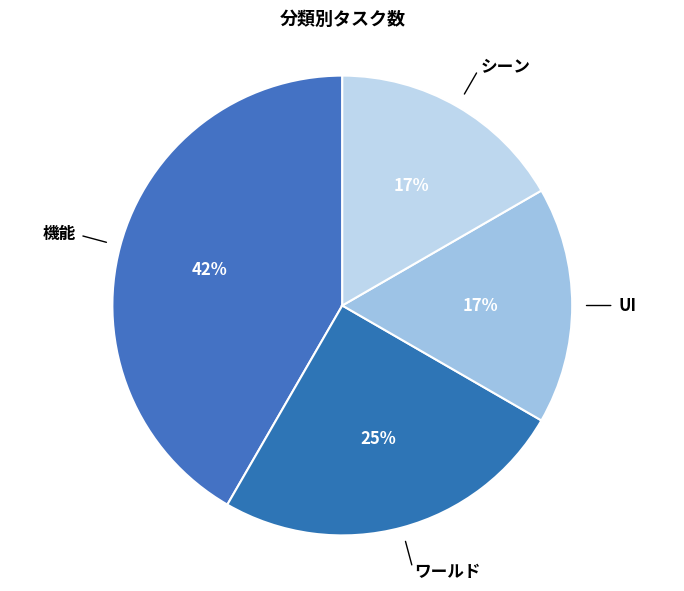

Approximately how many times larger is the value at ワールド compared to シーン?

1.5